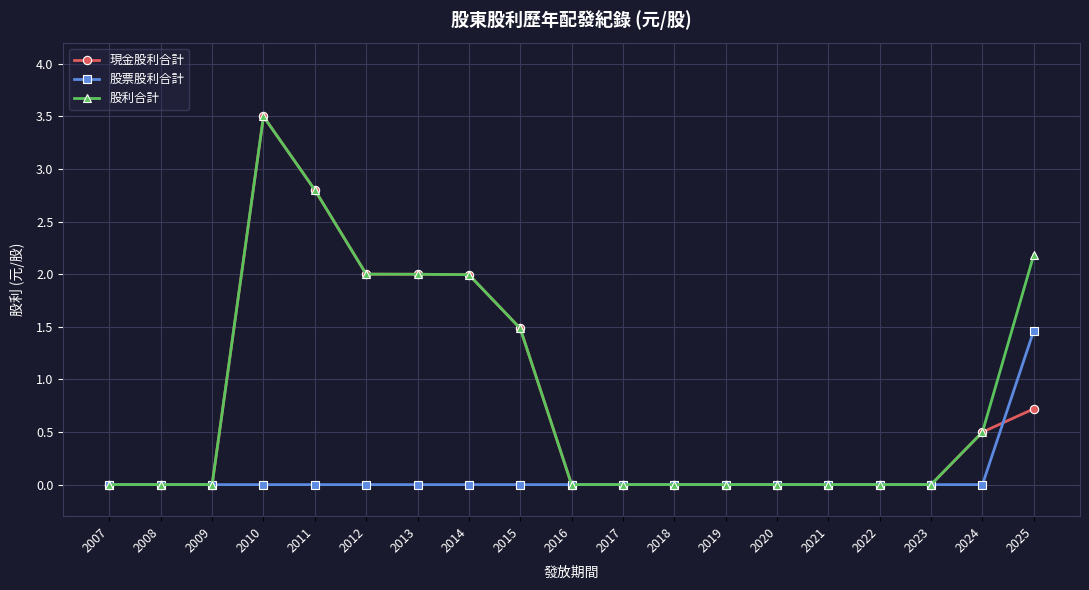

True or false: 股利合計 has a value of 1.3 at 2008.

False